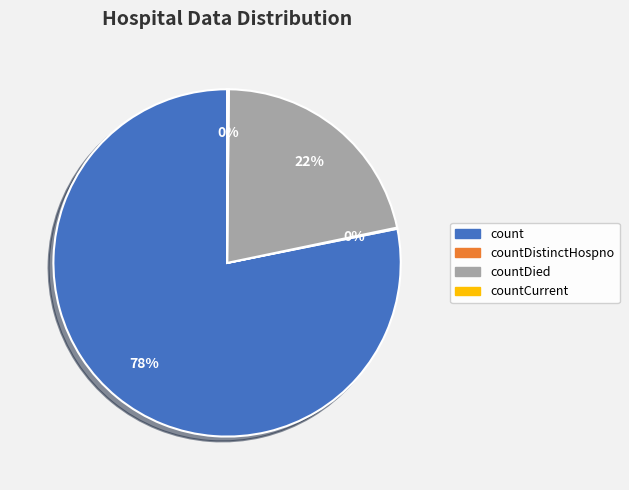

To the nearest percent, what is the average slice percentage?

25%